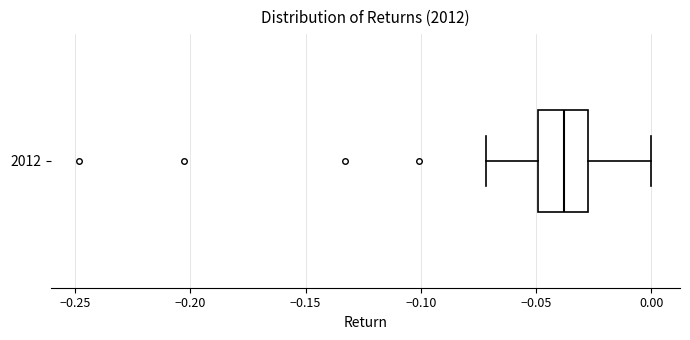

Transcribe this box plot: give where the median line is, the range the box spans, and where the two whiskers end, as read against the x-axis. The values are not printed on the chart, so give them approximately, as read against the axis.

median -0.04, box -0.05 to -0.03, whiskers -0.07 to 0.00